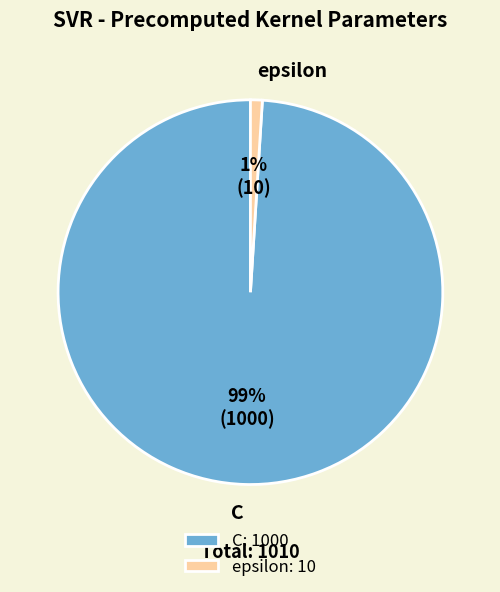

Is the sum of epsilon and C greater than half?

Yes